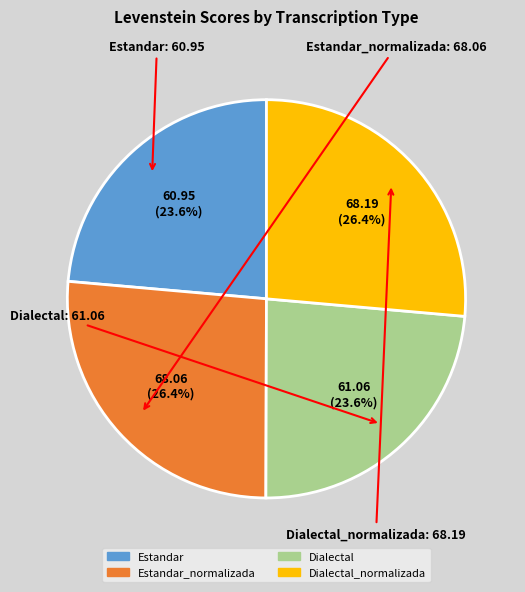

Does any single category account for the majority?

No